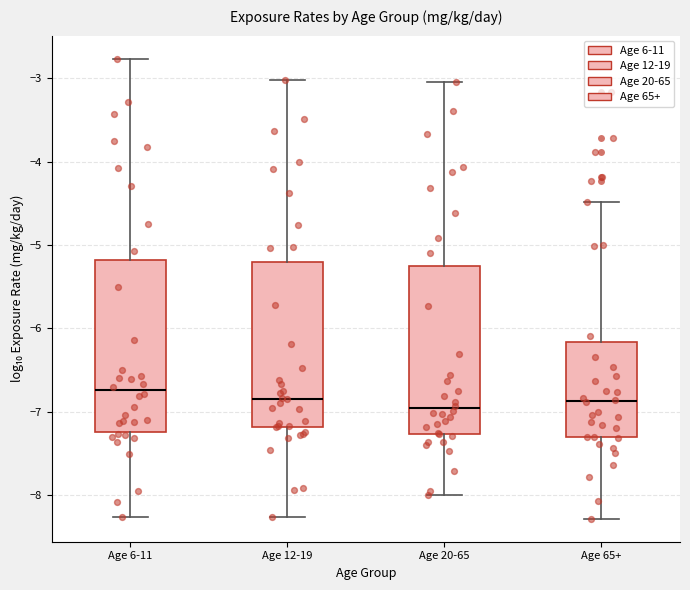

Reading left to right, transcribe this box plot: for each box, give where its median line is, the range the box spans, and where its two whiskers end, as read against the y-axis. The values are not printed on the chart, so give them approximately, as read against the axis.

Age 6-11: median -6.7, box -7.2 to -5.2, whiskers -8.3 to -2.8
Age 12-19: median -6.8, box -7.2 to -5.2, whiskers -8.3 to -3.0
Age 20-65: median -7.0, box -7.3 to -5.3, whiskers -8.0 to -3.0
Age 65+: median -6.9, box -7.3 to -6.2, whiskers -8.3 to -4.5